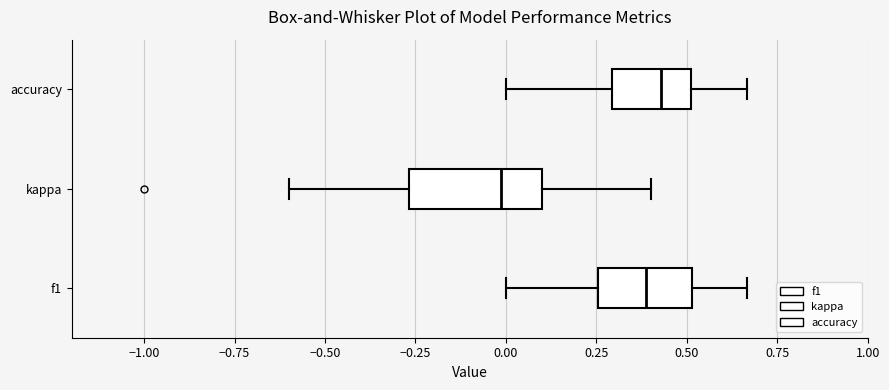

Reading bottom to top, read every box against the x-axis: the position of its median line, the range the box covers, and the ends of its whiskers. The values are not printed on the chart, so give them approximately, as read against the axis.

f1: median 0.40, box 0.25 to 0.50, whiskers 0.00 to 0.65
kappa: median 0.00, box -0.25 to 0.10, whiskers -0.60 to 0.40
accuracy: median 0.45, box 0.30 to 0.50, whiskers 0.00 to 0.65